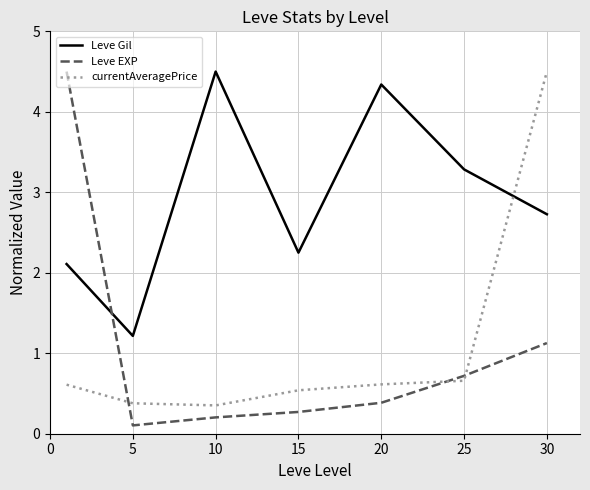

Which series has the widest spread of values?

Leve EXP